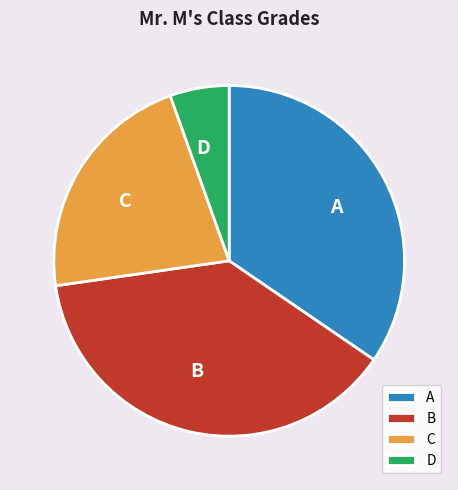

Combined, do C and B account for over 50%?

Yes